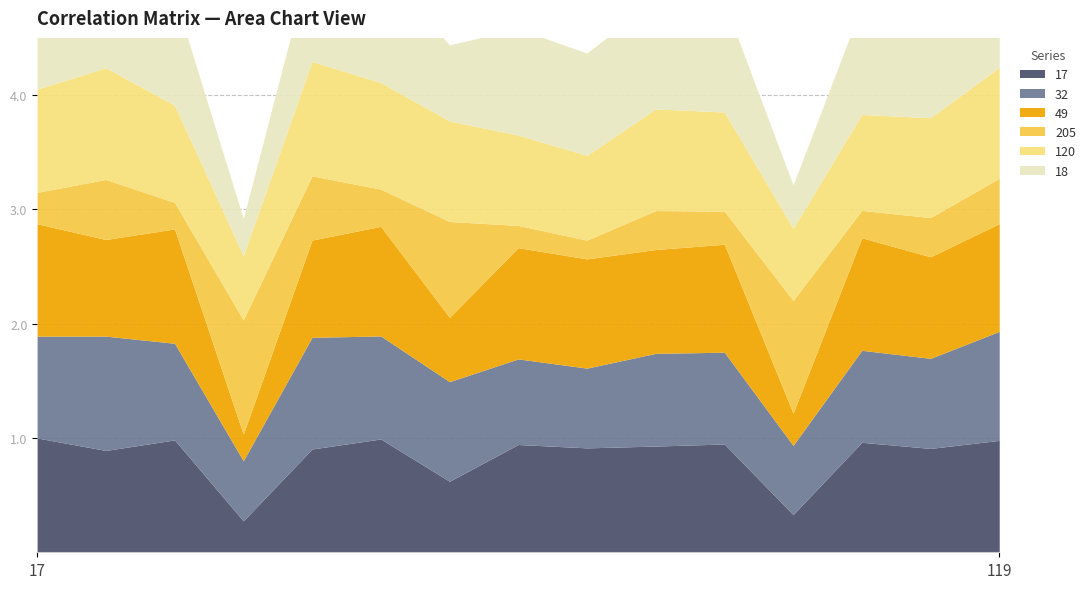

Which series has the largest range (max minus min)?

18